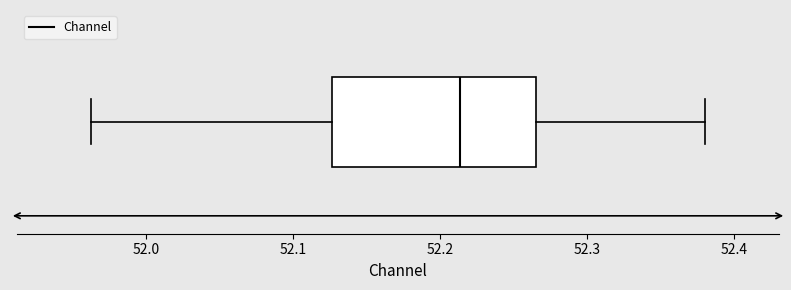

Read this box plot against the x-axis: the position of the median line, the range covered by the box, and the ends of both whiskers. The values are not printed on the chart, so give them approximately, as read against the axis.

median 52.21, box 52.13 to 52.27, whiskers 51.96 to 52.38